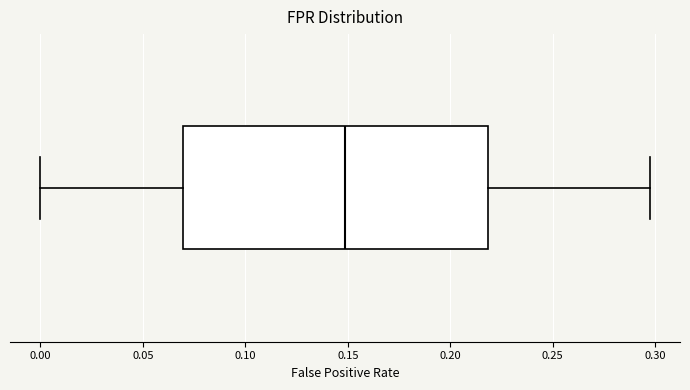

Where does the right whisker of the box end on the x-axis? The values are not printed on the chart, so give them approximately, as read against the axis.

0.295